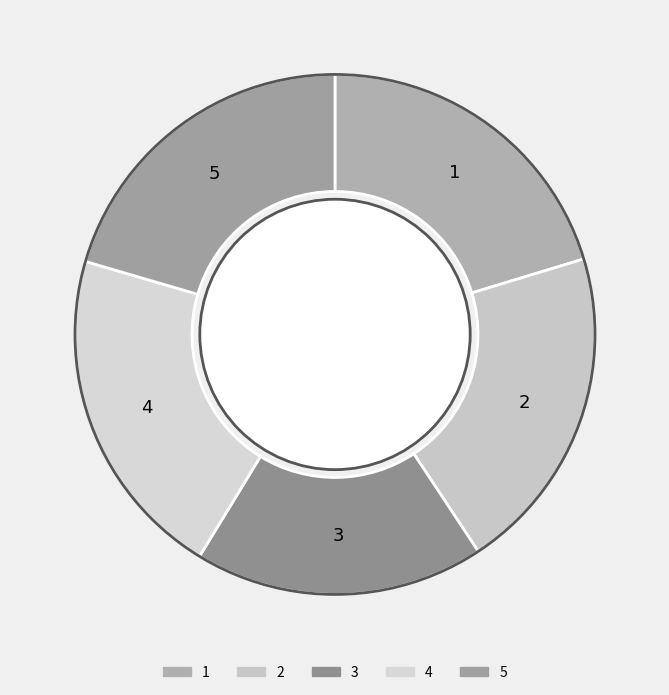

How many segments does this pie chart have?

5